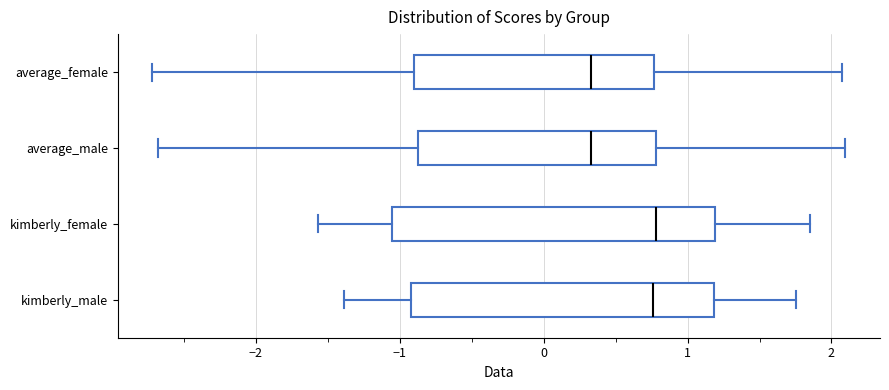

Comparing the boxes themselves (not the whiskers), which one is the widest?

kimberly_female